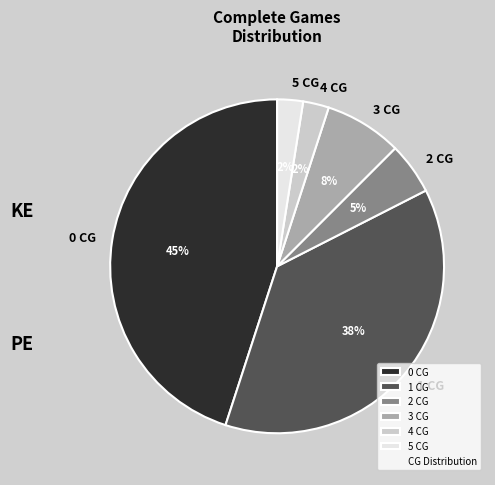

Which slice is the largest?

0 CG